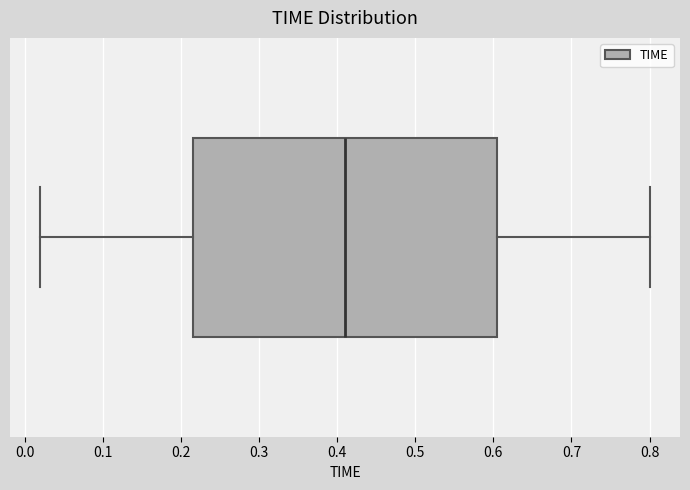

Transcribe this box plot: give where the median line is, the range the box spans, and where the two whiskers end, as read against the x-axis. The values are not printed on the chart, so give them approximately, as read against the axis.

median 0.41, box 0.22 to 0.61, whiskers 0.02 to 0.80